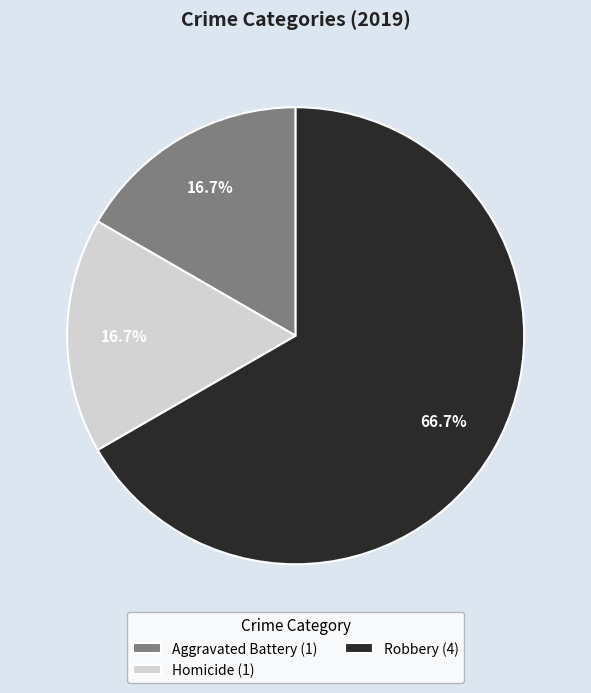

What portion of the pie excludes Homicide (1)?

83.3%